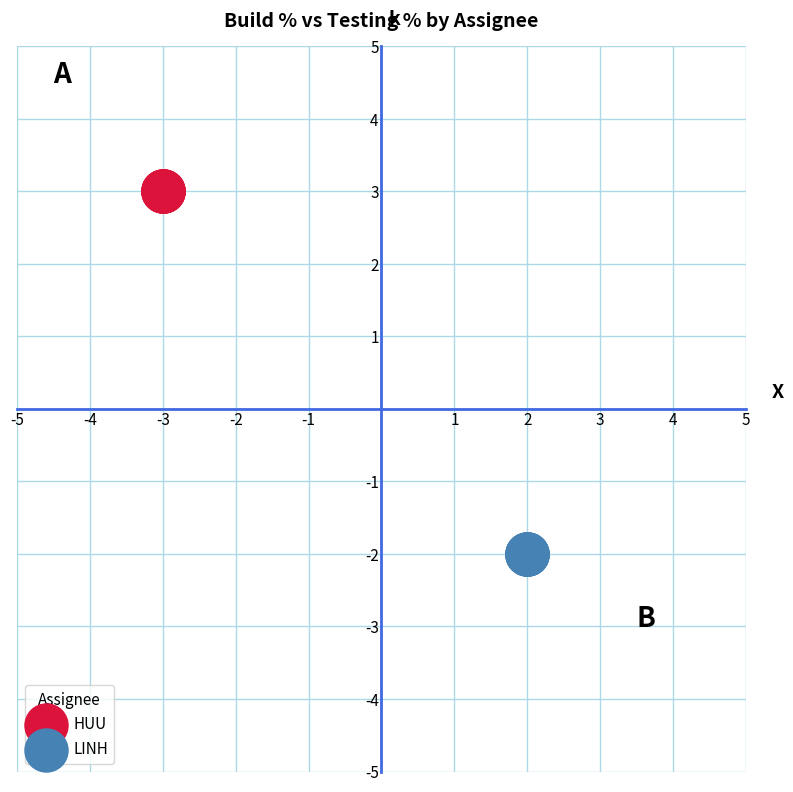

Which series contains the lowest Y value?

LINH